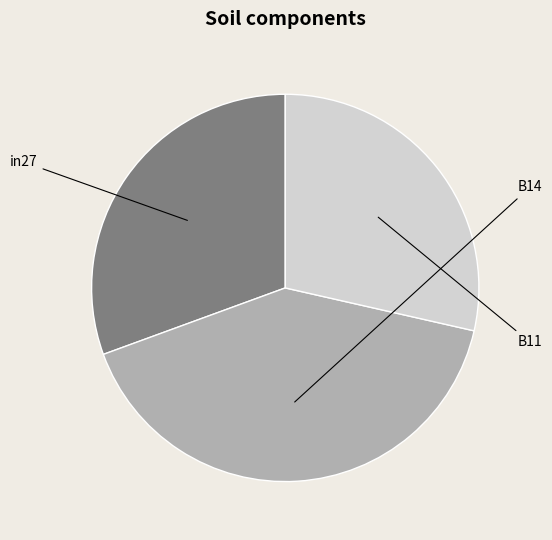

How many segments does this pie chart have?

3